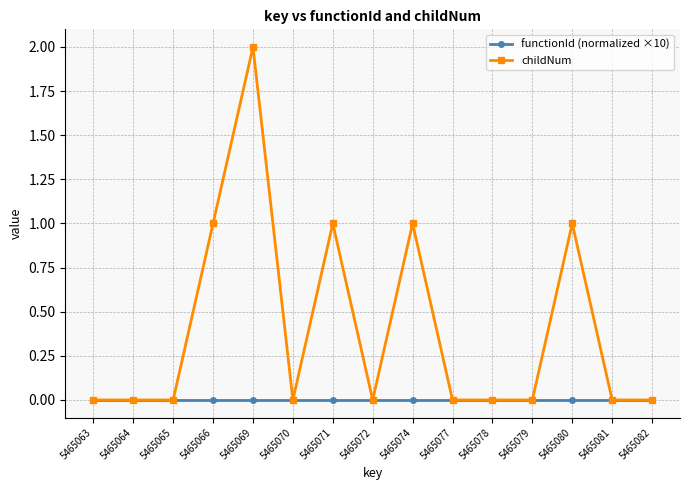

Reading left to right, transcribe all the data shown in this chart.

functionId (normalized ×10): 5465063=0	5465064=0	5465065=0	5465066=0	5465069=0	5465070=0	5465071=0	5465072=0	5465074=0	5465077=0	5465078=0	5465079=0	5465080=0	5465081=0	5465082=0
childNum: 5465063=0	5465064=0	5465065=0	5465066=1	5465069=2	5465070=0	5465071=1	5465072=0	5465074=1	5465077=0	5465078=0	5465079=0	5465080=1	5465081=0	5465082=0